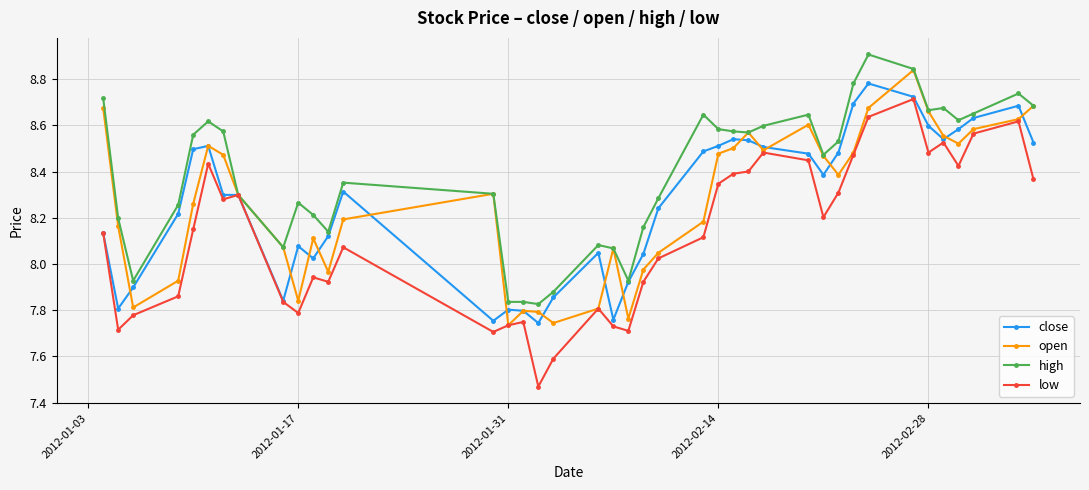

Which series has the largest total across all categories?

high